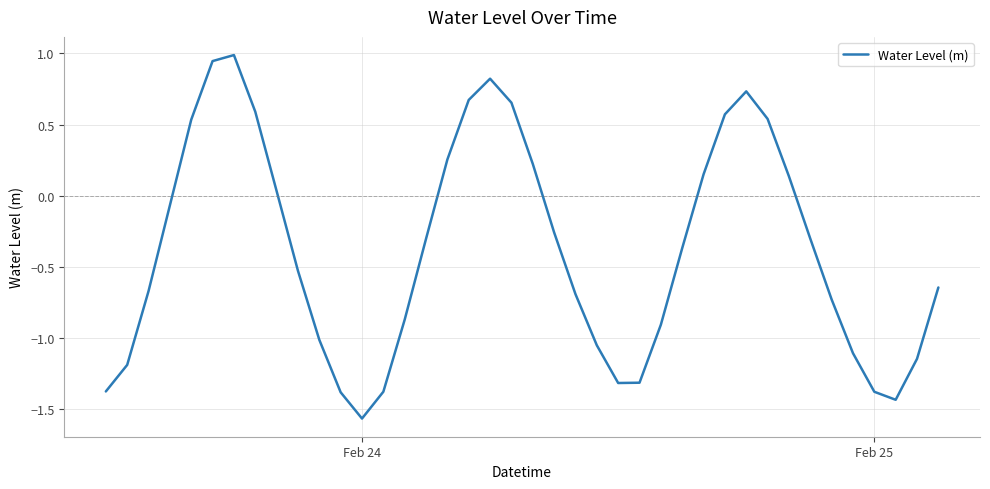

What is the greatest value displayed?

1.0